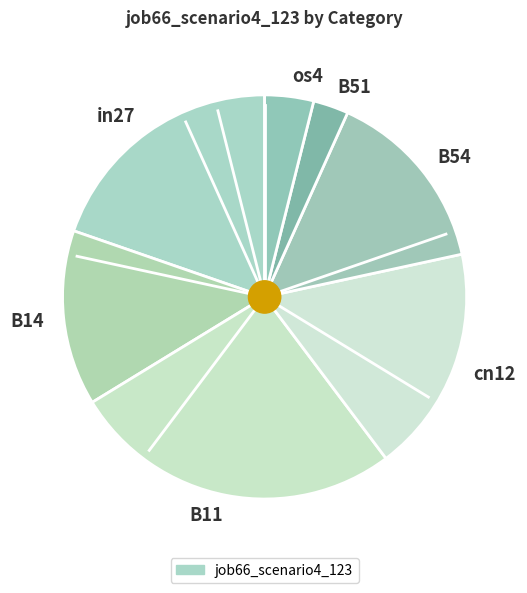

The B14 slice represents 8% of the pie. True or false?

False